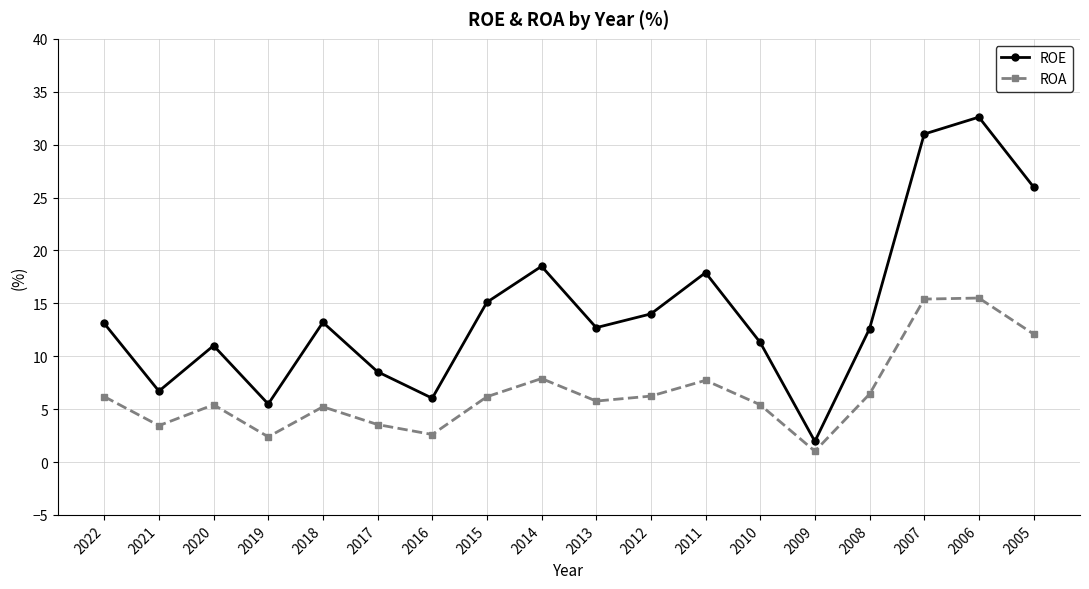

What is the approximate value of ROE at 2022?

13.1